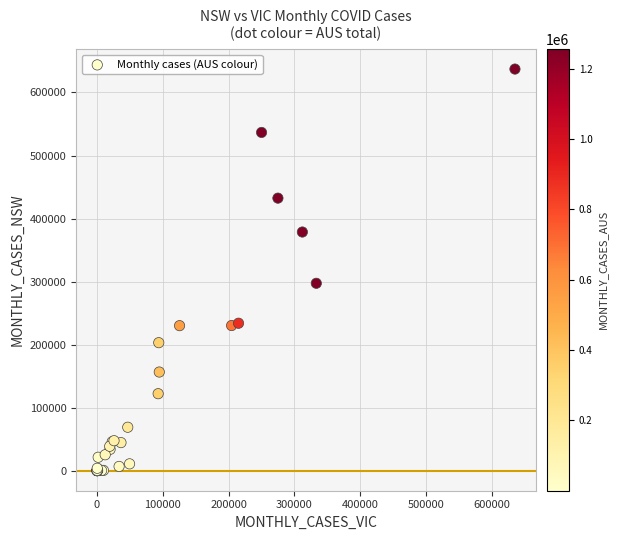

What Y value in the scatter plot is closest to 318585?

297268